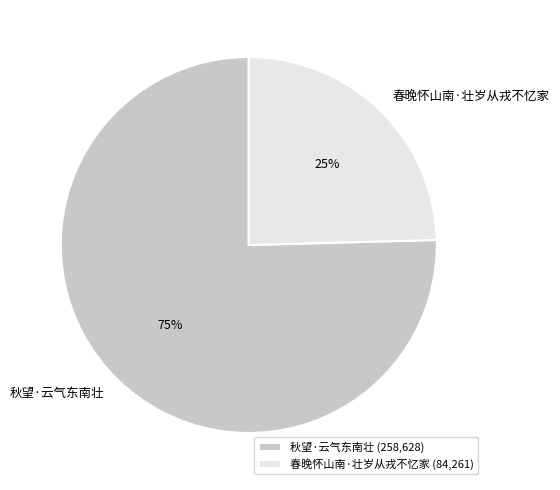

The 秋望·云气东南壮 slice represents 70% of the pie. True or false?

False